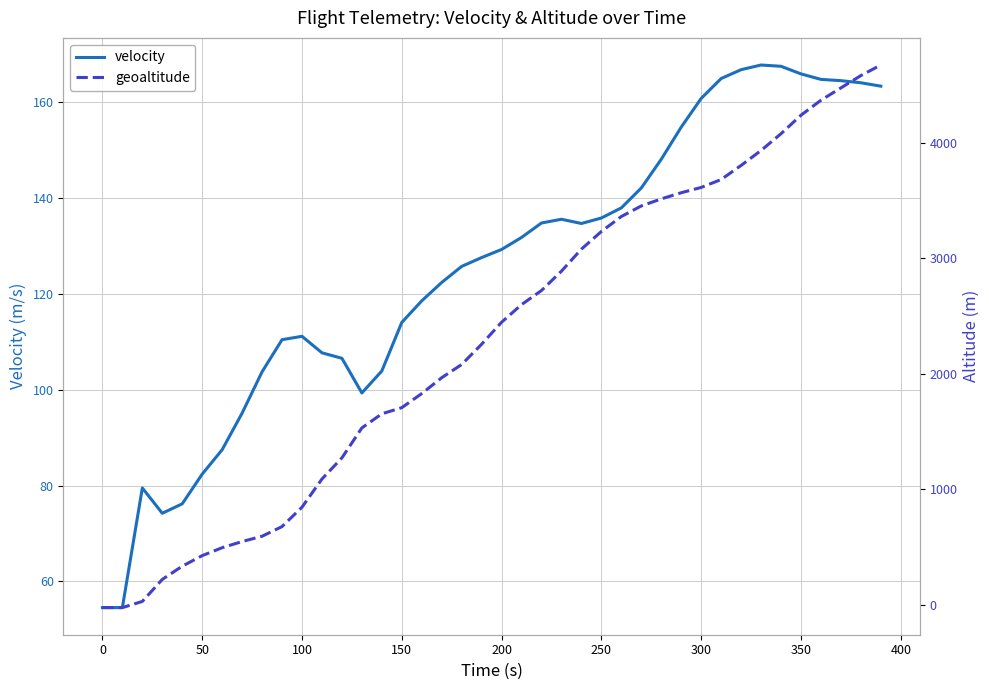

How many values in the geoaltitude series are below 2446?

20